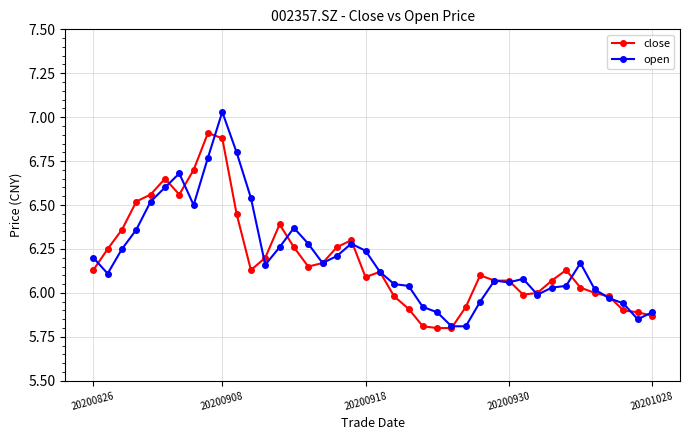

Which series has the largest range (max minus min)?

open